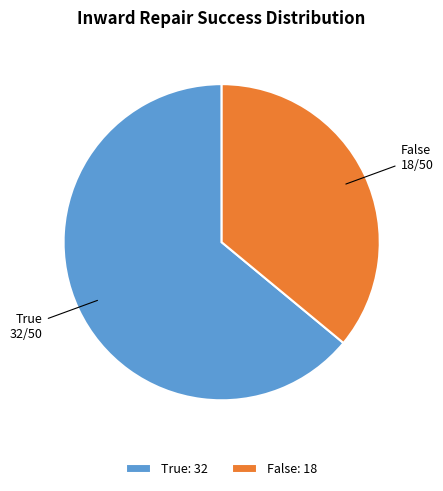

The True slice represents 64% of the pie. True or false?

True